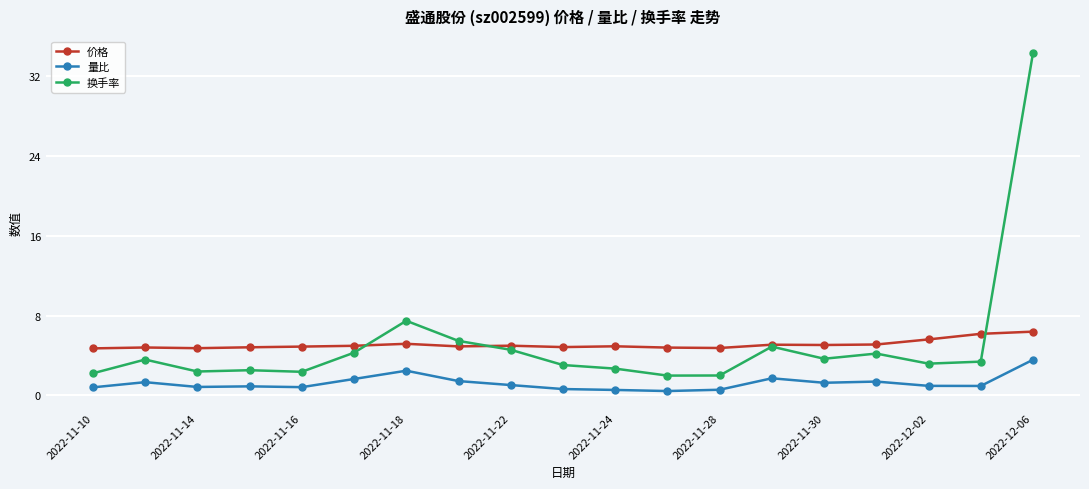

True or false: 量比 and 换手率 cross at least once.

False